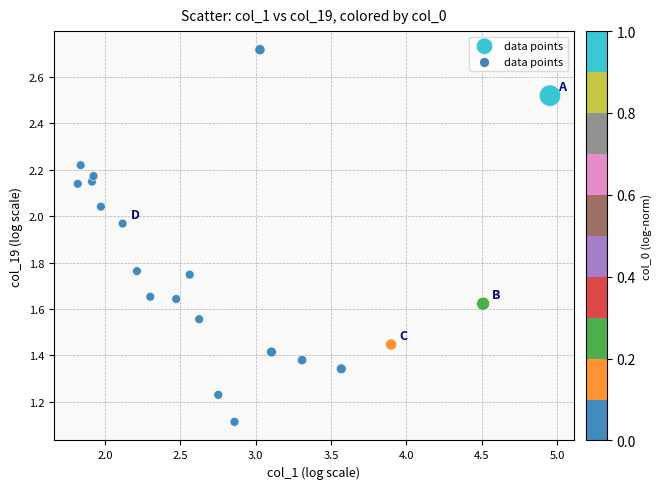

What is the range of X values (max minus min)?

3.1